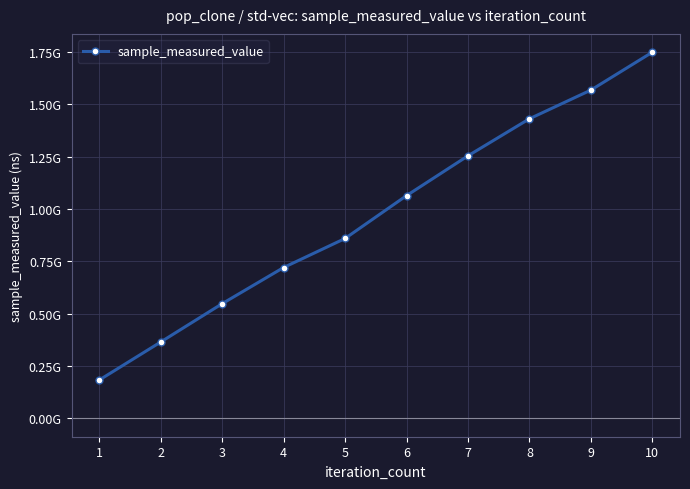

True or false: there are more than 1 points higher than both neighbors.

False